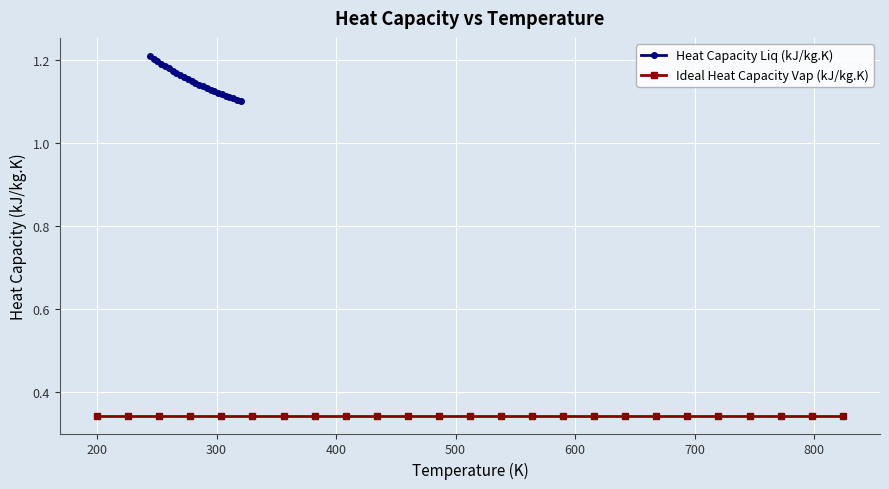

Rank the series by their maximum value, from highest to lowest.

Heat Capacity Liq (kJ/kg.K), Ideal Heat Capacity Vap (kJ/kg.K)